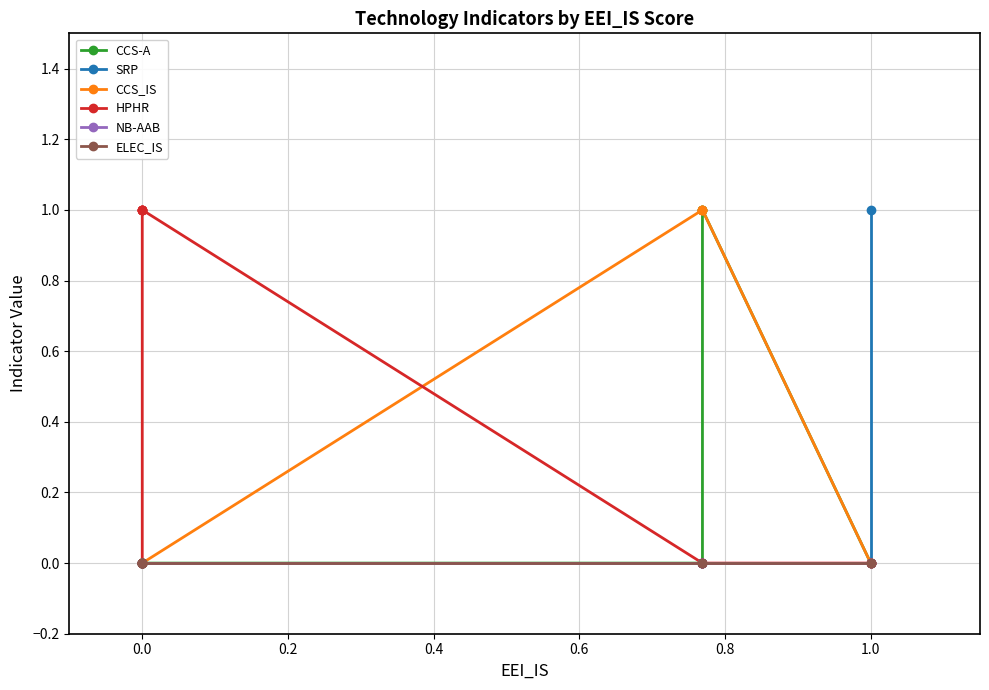

True or false: NB-AAB and SRP cross at least once.

False